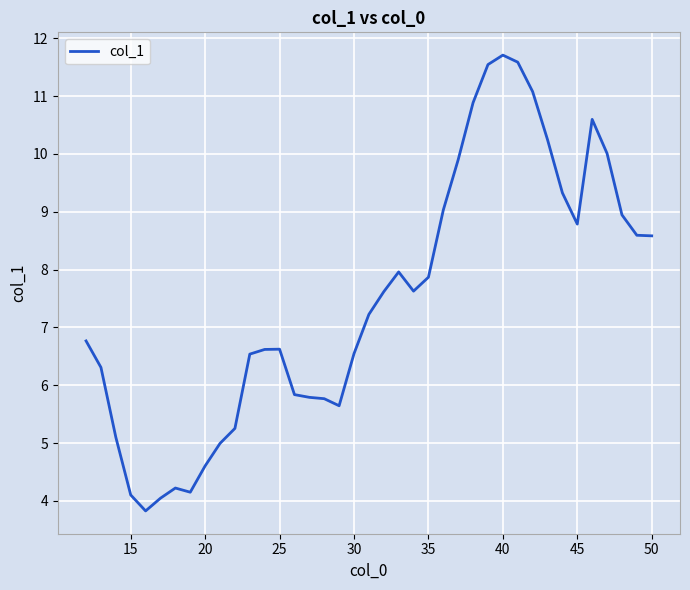

What is the smallest value displayed?

3.8